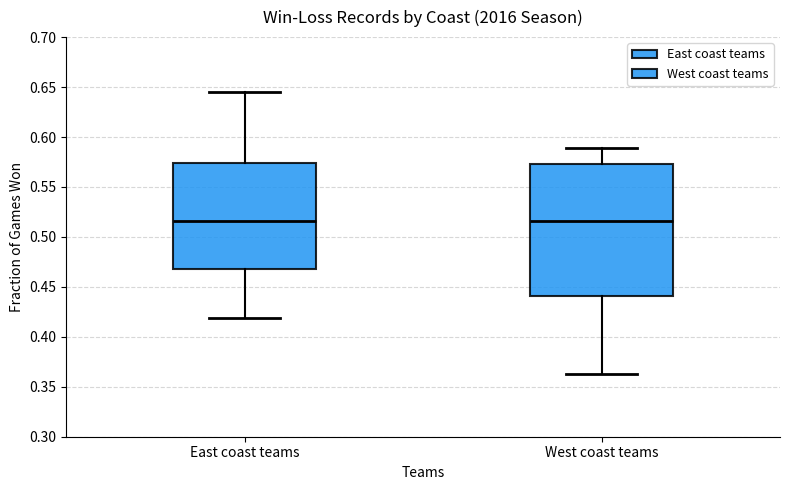

Reading left to right, read every box against the y-axis: the position of its median line, the range the box covers, and the ends of its whiskers. The values are not printed on the chart, so give them approximately, as read against the axis.

East coast teams: median 0.515, box 0.470 to 0.575, whiskers 0.420 to 0.645
West coast teams: median 0.515, box 0.440 to 0.575, whiskers 0.365 to 0.590